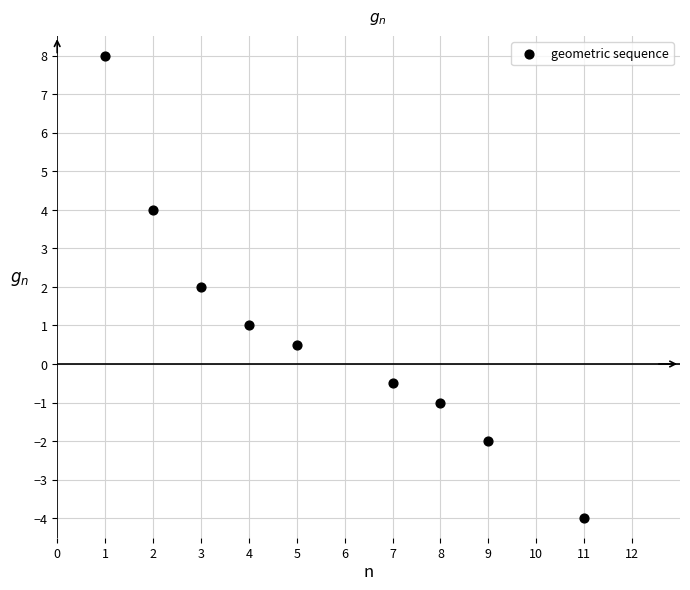

What is the average X value?

5.6